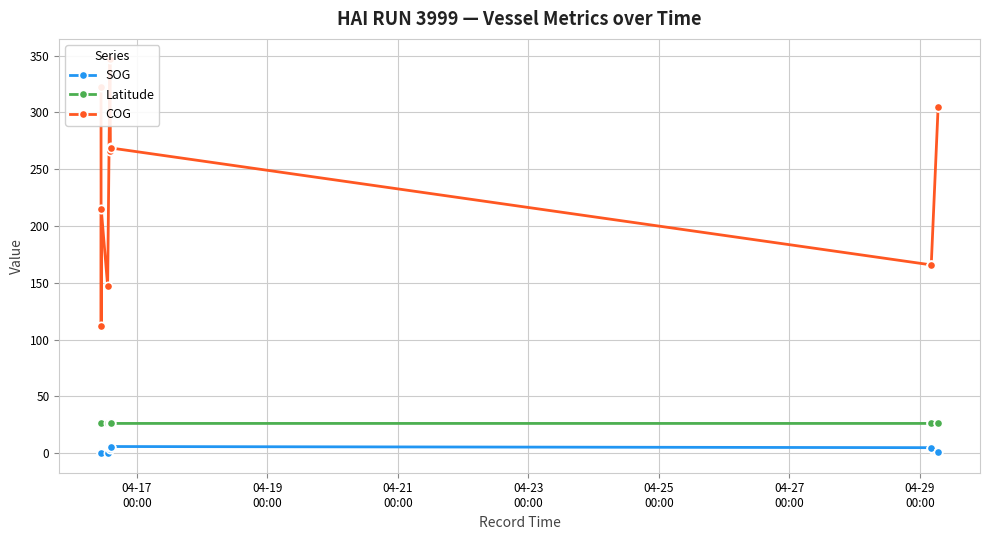

True or false: SOG and Latitude intersect in this chart.

False